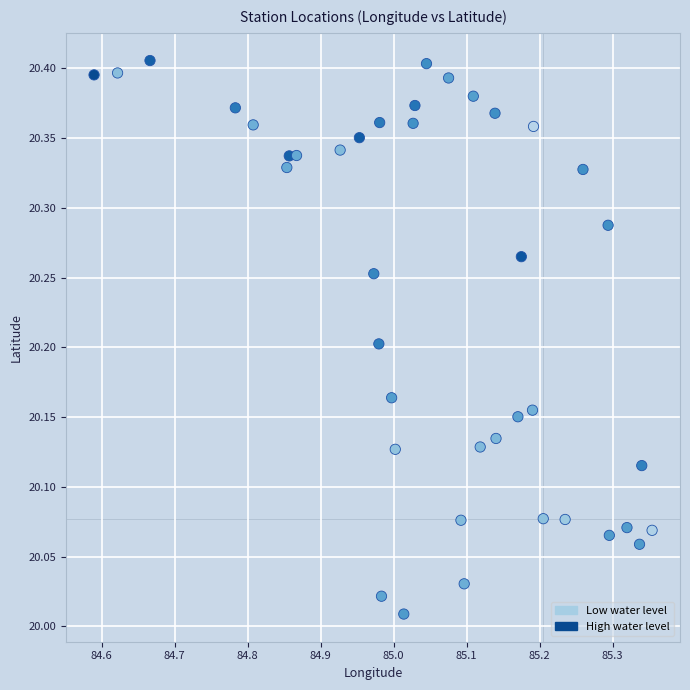

What is the range of X values (max minus min)?

0.8